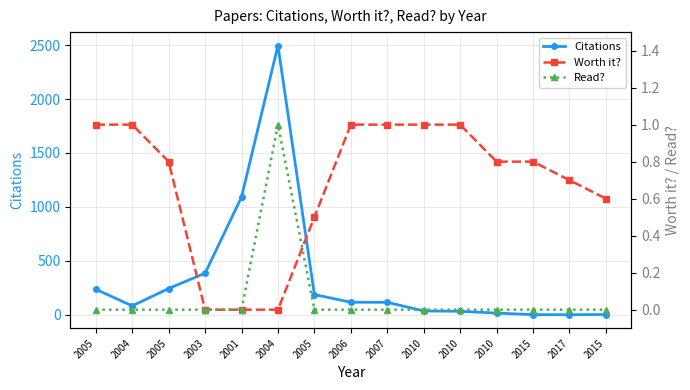

What is the total value across all series at 2005?

237.0